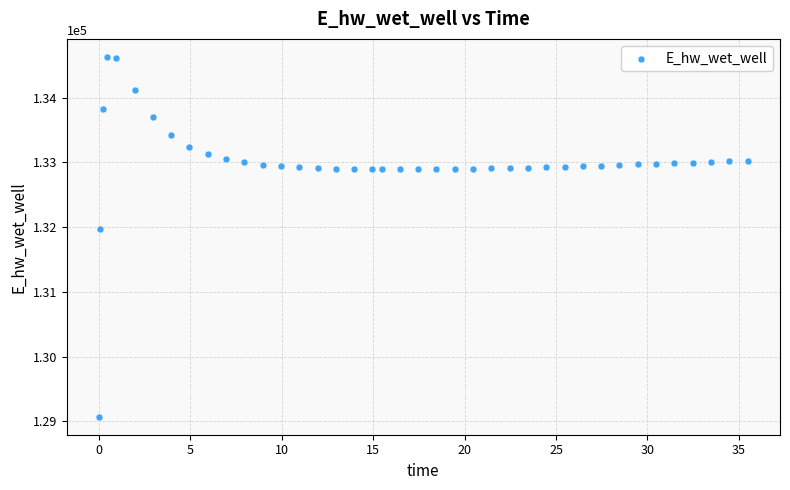

What is the range of X values (max minus min)?

35.4